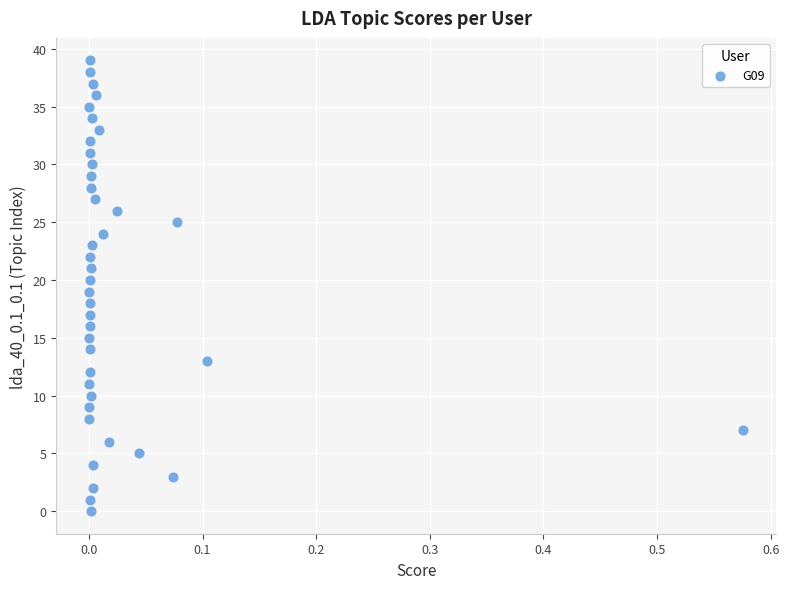

What is the range of Y values (max minus min)?

39